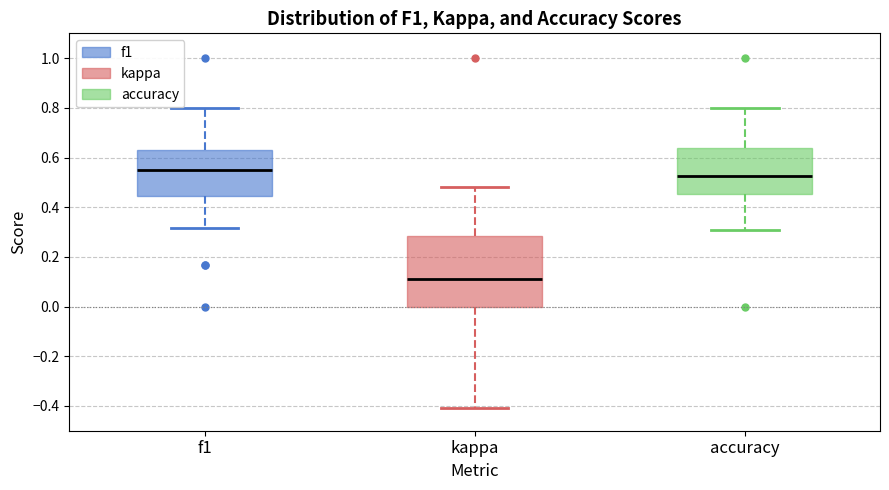

Where does the lower whisker of the box for kappa end on the y-axis? The values are not printed on the chart, so give them approximately, as read against the axis.

-0.40